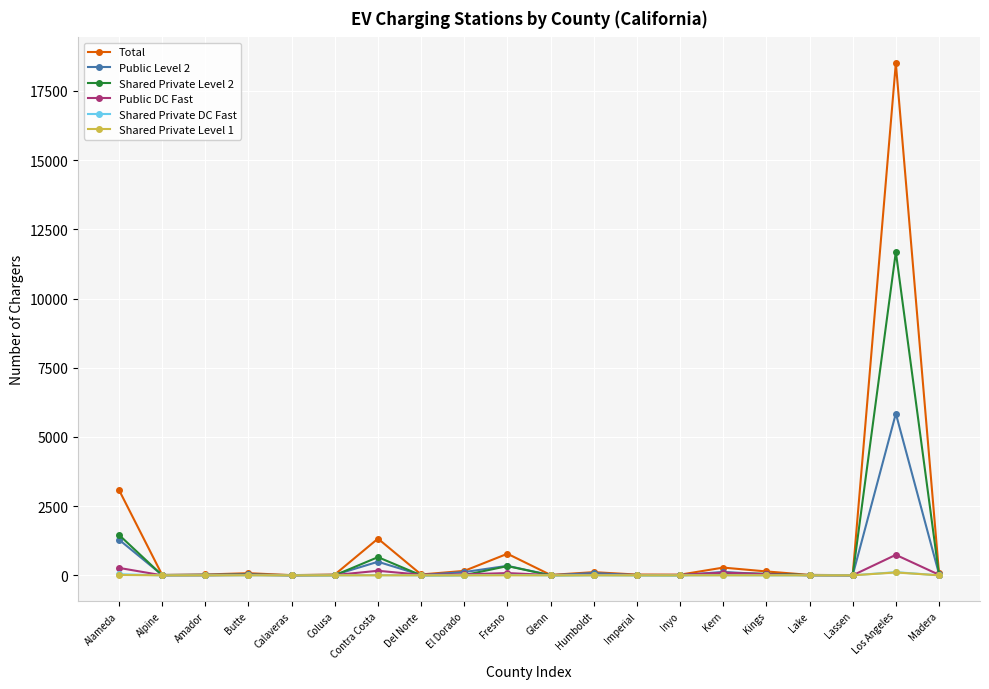

Is this an area chart (filled region under the line)?

No